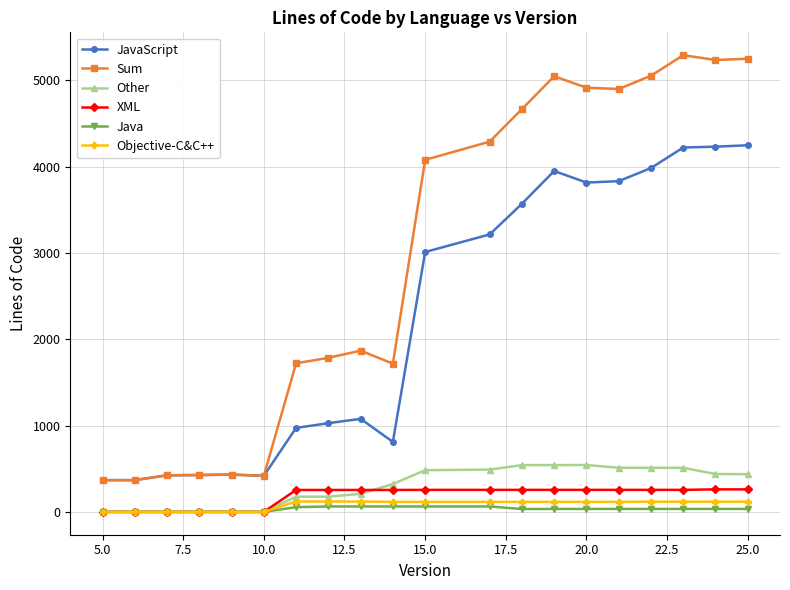

True or false: XML and JavaScript cross at least once.

False